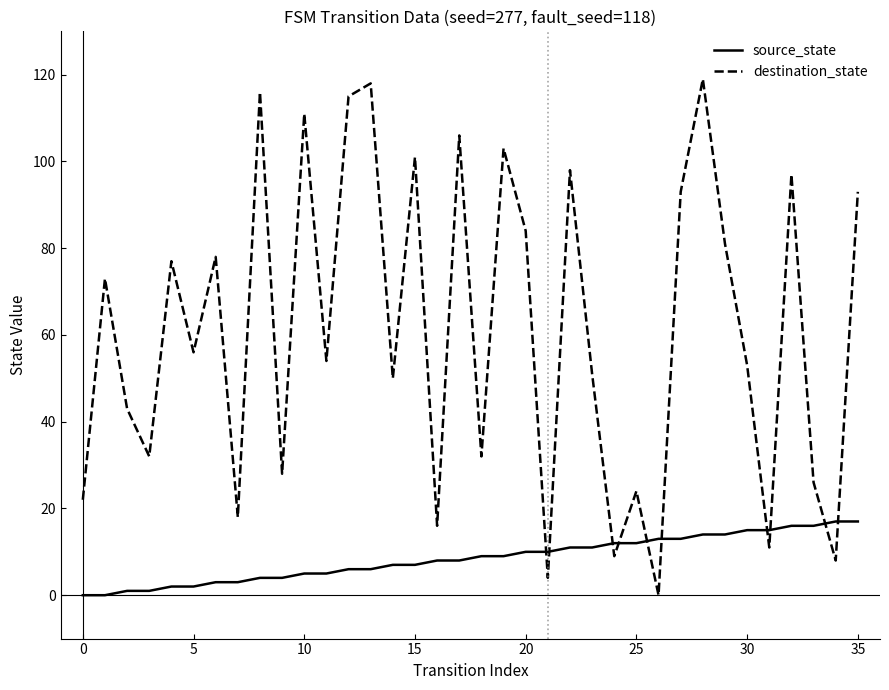

Which series ends up on top after the final intersection of source_state and destination_state?

destination_state